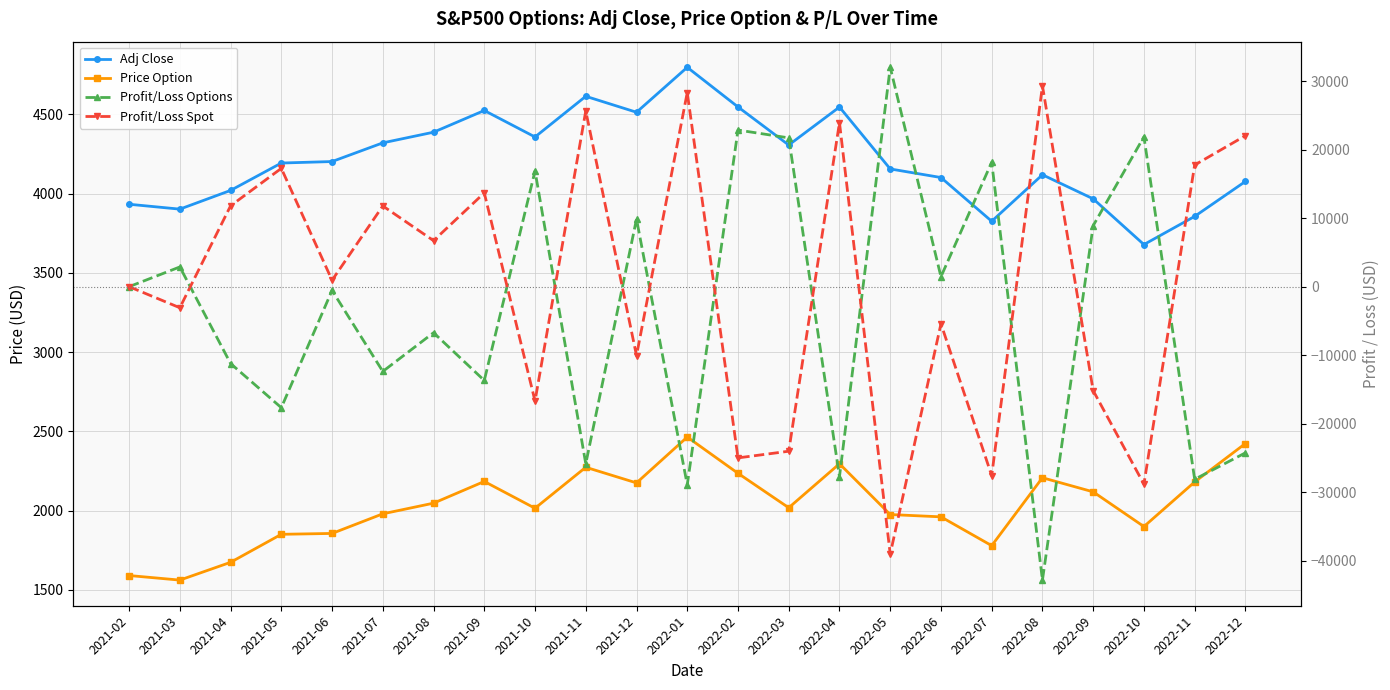

What is the total value across all series at 2021-04?

6279.4